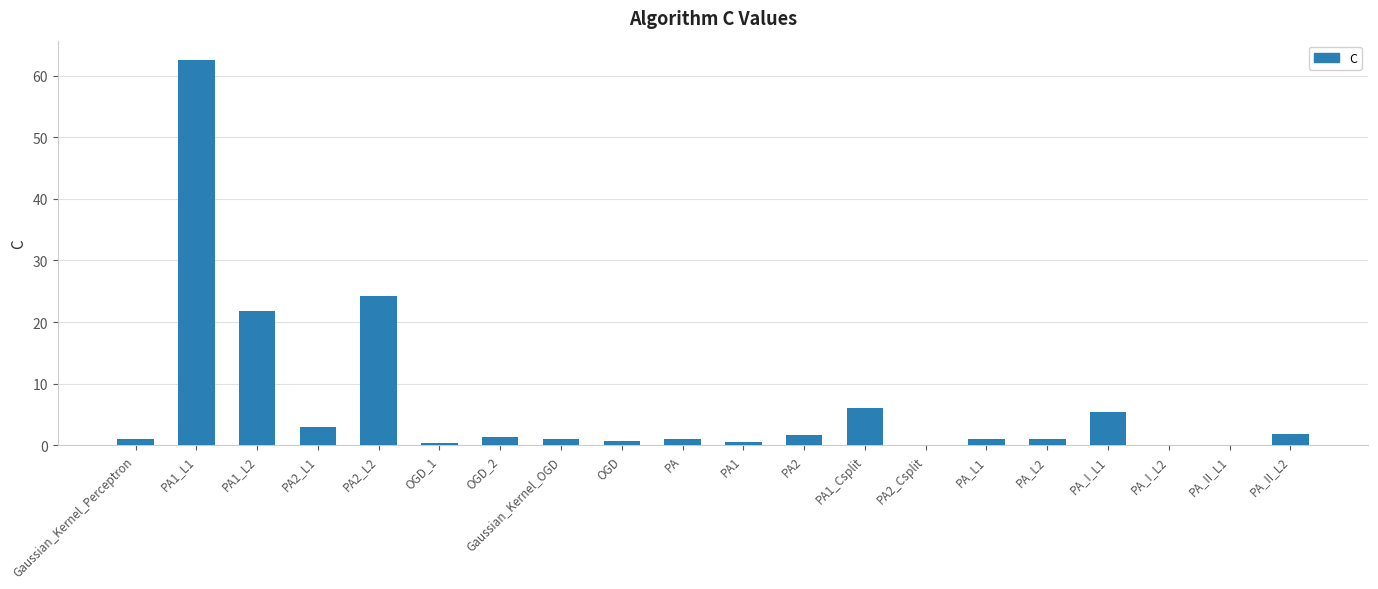

Which category has the highest value across all series?

PA1_L1